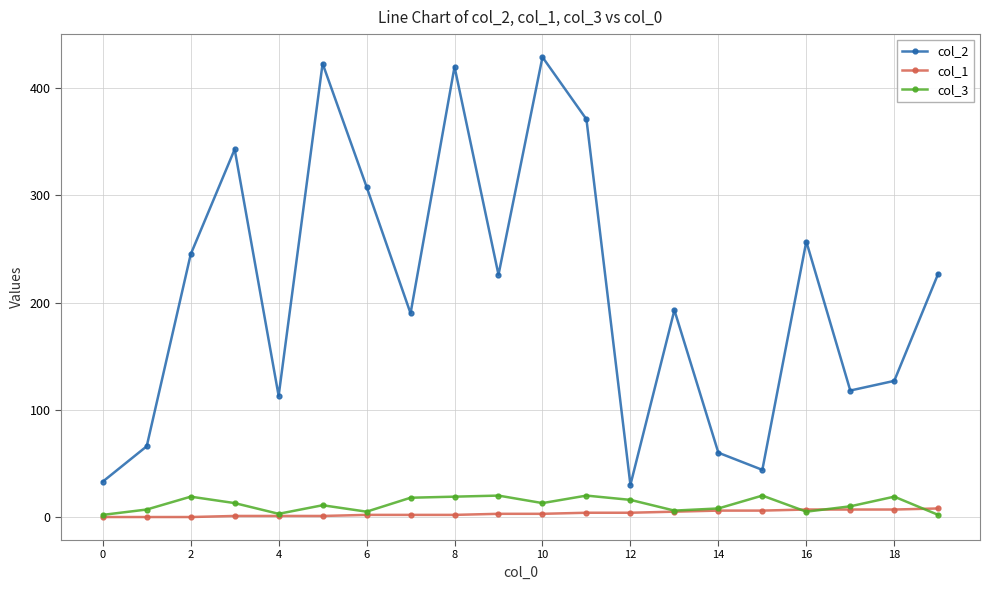

Which series has the widest spread of values?

col_2